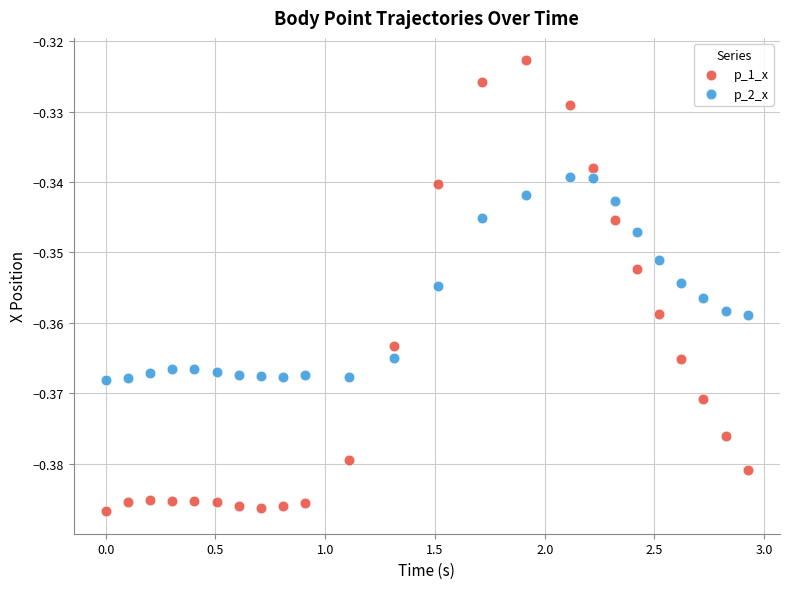

Which series reaches the maximum Y coordinate?

p_1_x